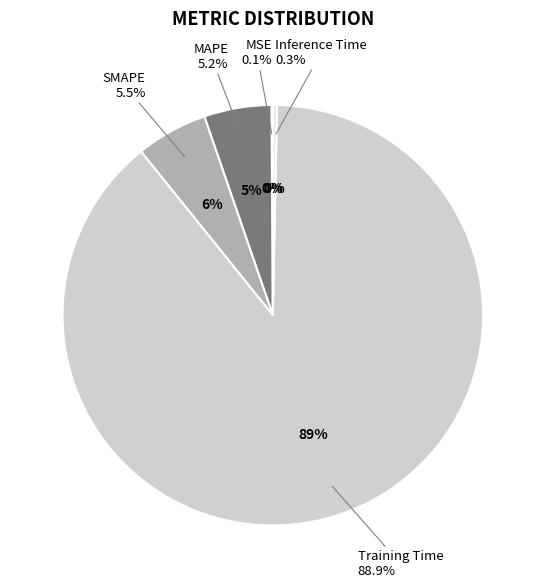

Rank the categories by value from highest to lowest.

Training Time, SMAPE, MAPE, Inference Time, MSE